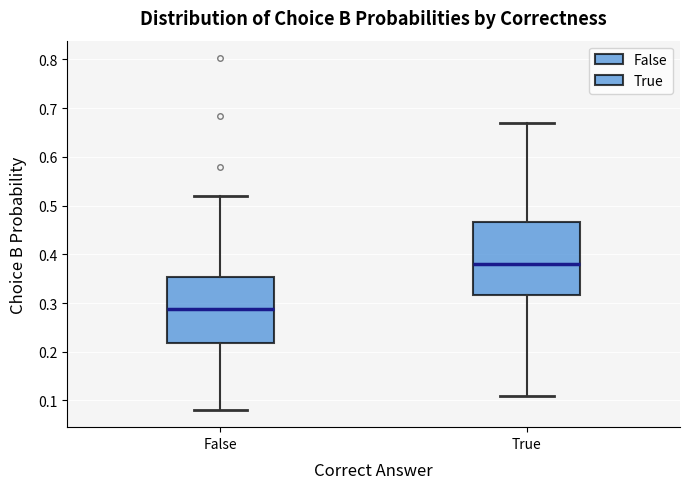

Reading left to right, transcribe this box plot: for each box, give where its median line is, the range the box spans, and where its two whiskers end, as read against the y-axis. The values are not printed on the chart, so give them approximately, as read against the axis.

False: median 0.29, box 0.22 to 0.35, whiskers 0.08 to 0.52
True: median 0.38, box 0.32 to 0.47, whiskers 0.11 to 0.67